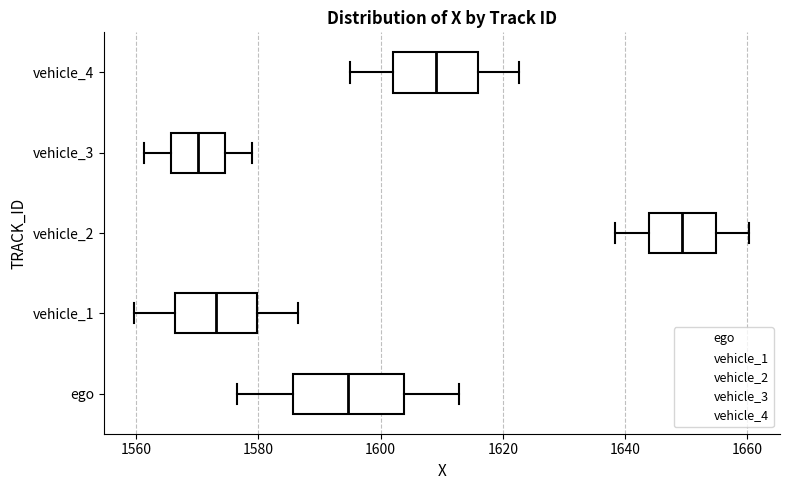

Where is the right edge of the box for vehicle_1 on the x-axis? The values are not printed on the chart, so give them approximately, as read against the axis.

1580